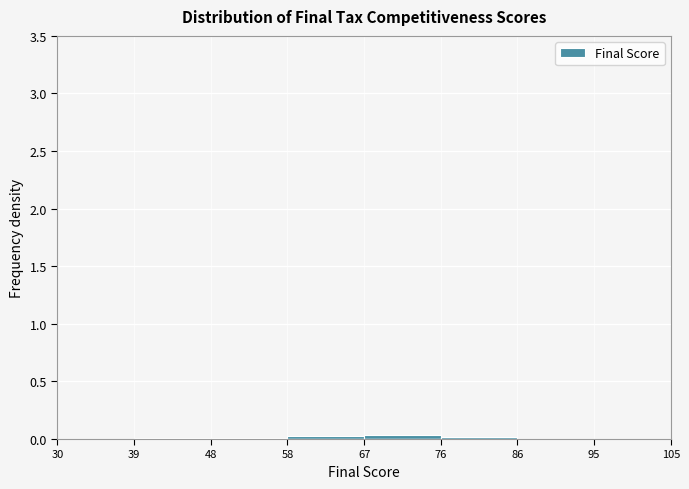

The chart shows a value of 0.0 at 39. True or false?

True